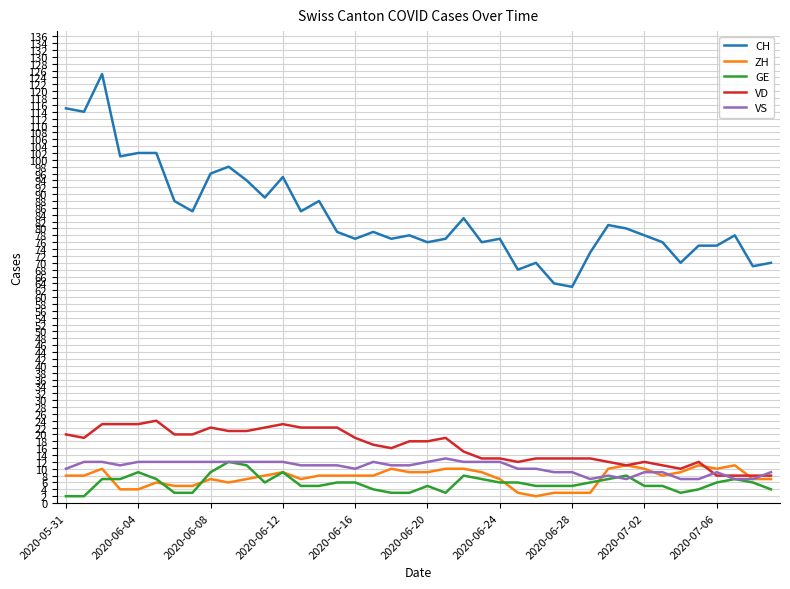

What are all the series names shown in the legend?

CH, ZH, GE, VD, VS